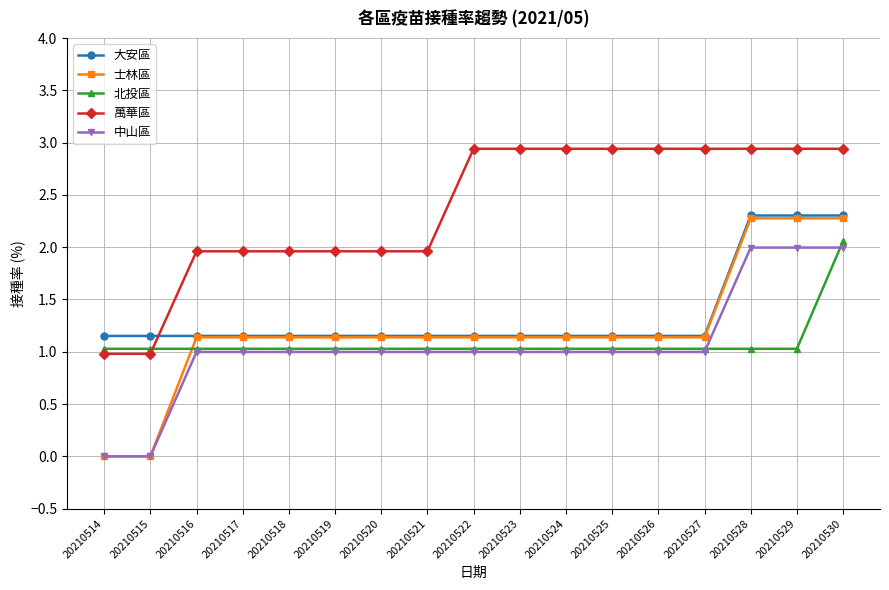

True or false: 萬華區 has a value of 0.9 at 20210527.

False